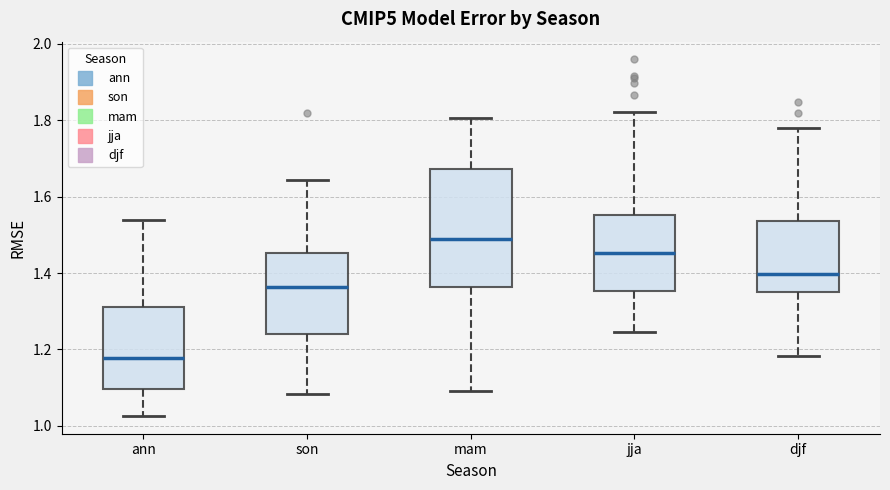

Reading left to right, transcribe this box plot: for each box, give where its median line is, the range the box spans, and where its two whiskers end, as read against the y-axis. The values are not printed on the chart, so give them approximately, as read against the axis.

ann: median 1.18, box 1.10 to 1.32, whiskers 1.02 to 1.54
son: median 1.36, box 1.24 to 1.46, whiskers 1.08 to 1.64
mam: median 1.48, box 1.36 to 1.68, whiskers 1.10 to 1.80
jja: median 1.46, box 1.36 to 1.56, whiskers 1.24 to 1.82
djf: median 1.40, box 1.36 to 1.54, whiskers 1.18 to 1.78